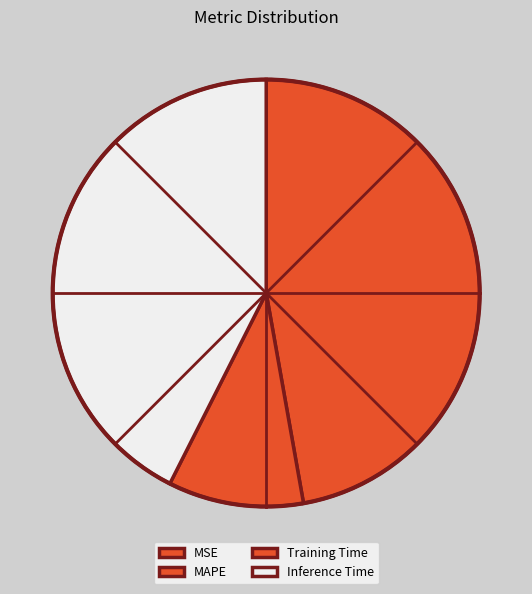

To the nearest percent, what is the difference between the MAPE and MSE slice percentages?

47%